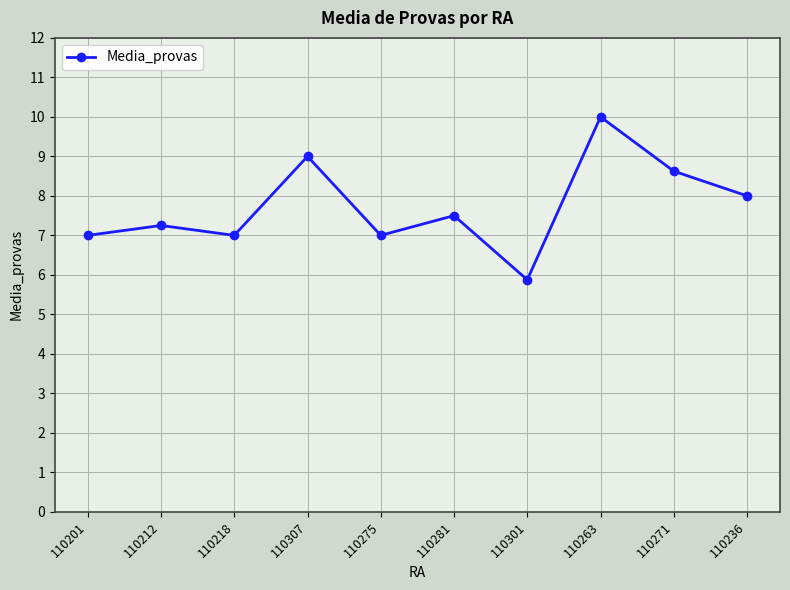

How many points are lower than both their immediate neighbors (excluding endpoints)?

3